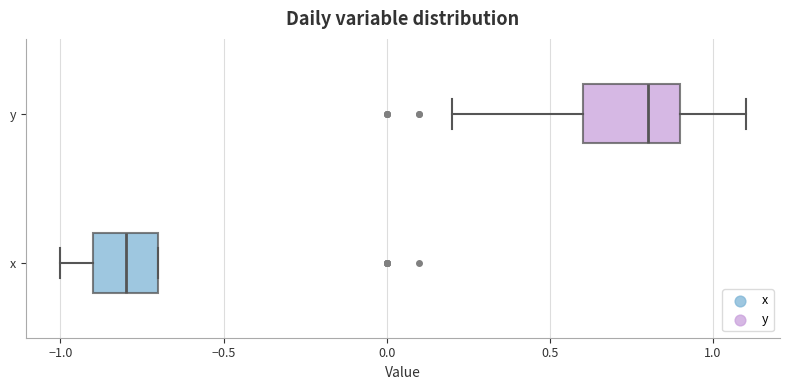

Which box has the furthest to the right median line?

y